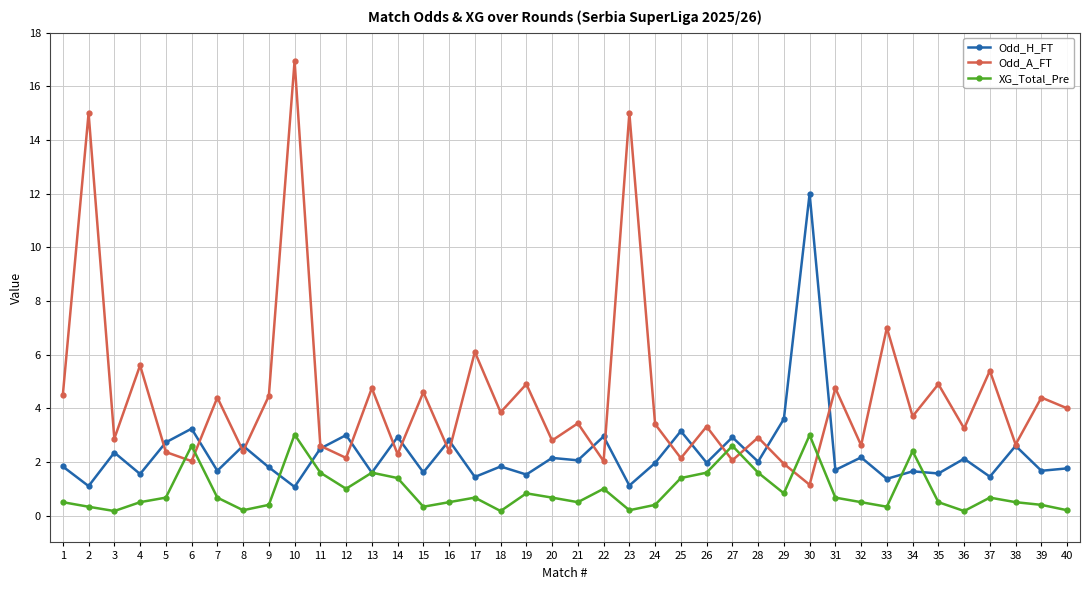

In Odd_A_FT, how many points are lower than both neighbors (excluding endpoints)?

16